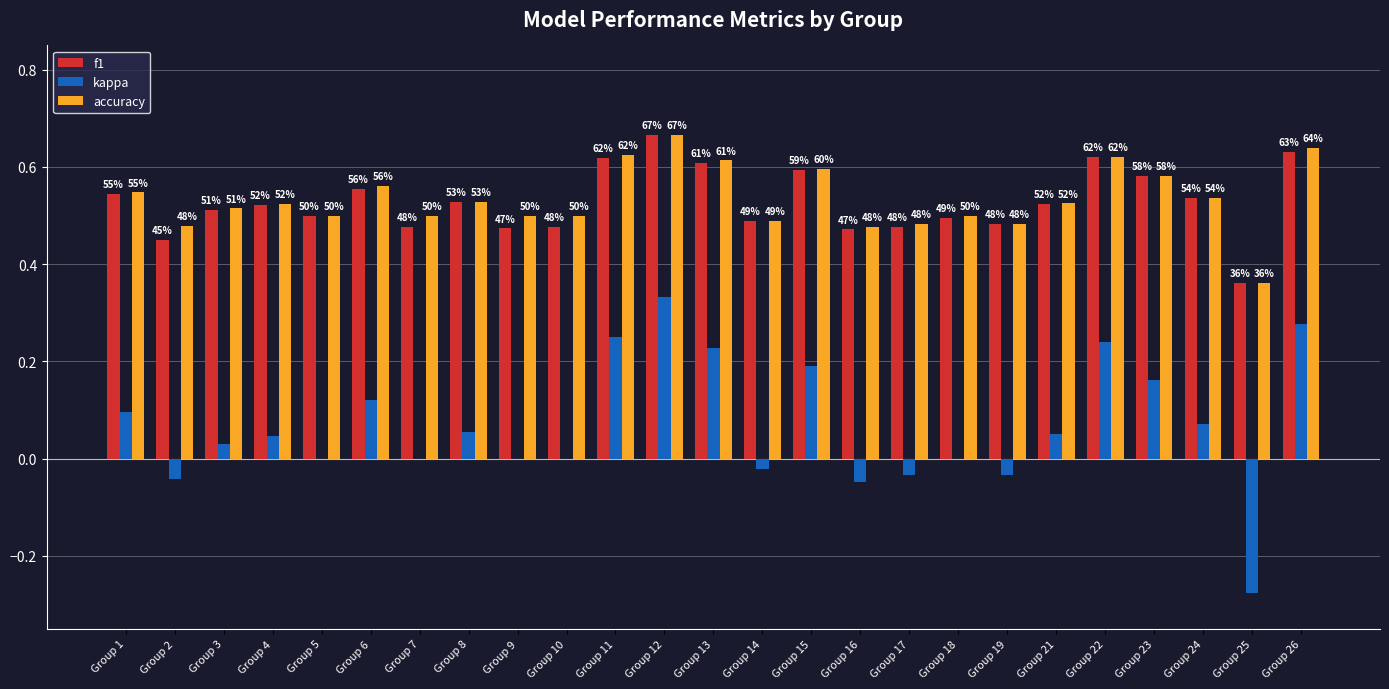

Which label corresponds to the smallest value in the chart?

Group 25